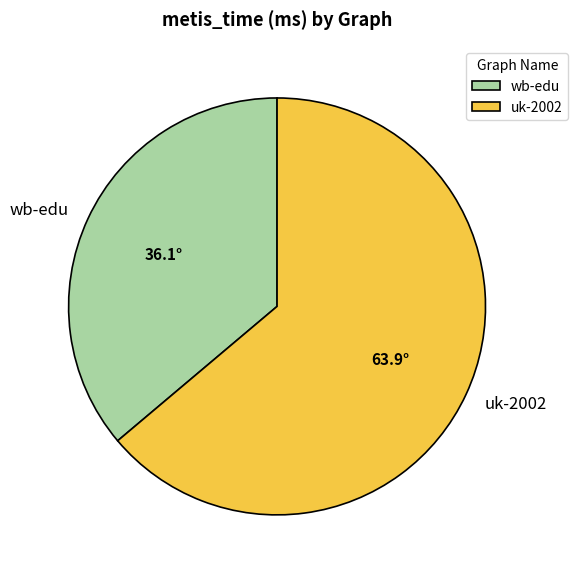

Is the sum of wb-edu and uk-2002 greater than half?

Yes